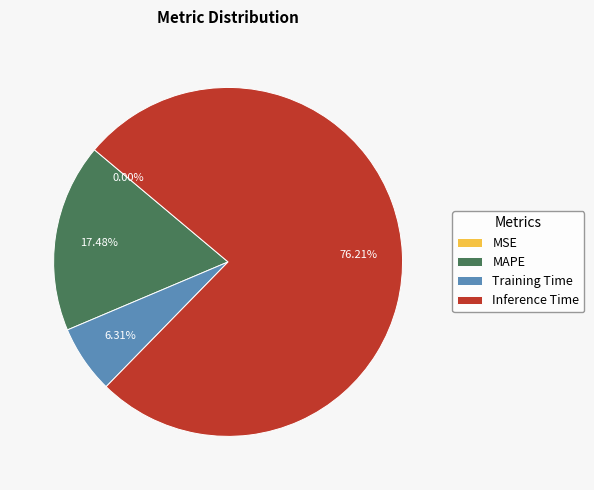

Is the sum of Inference Time and MAPE greater than half?

Yes